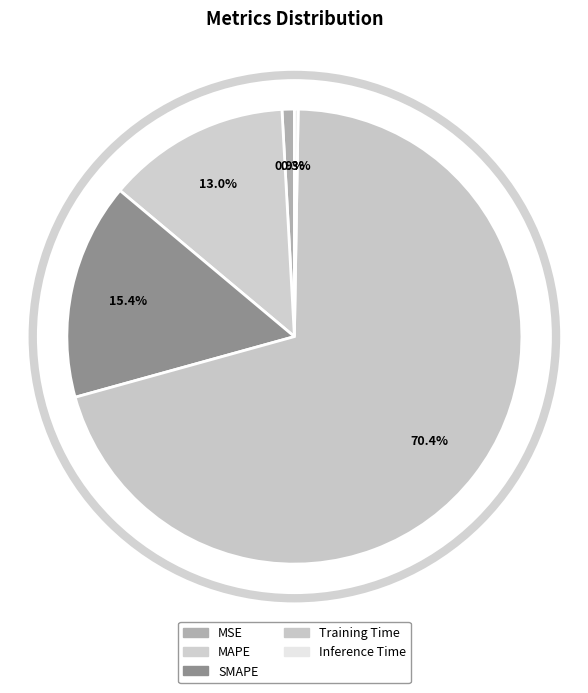

How much of the chart is everything except SMAPE?

84.6%